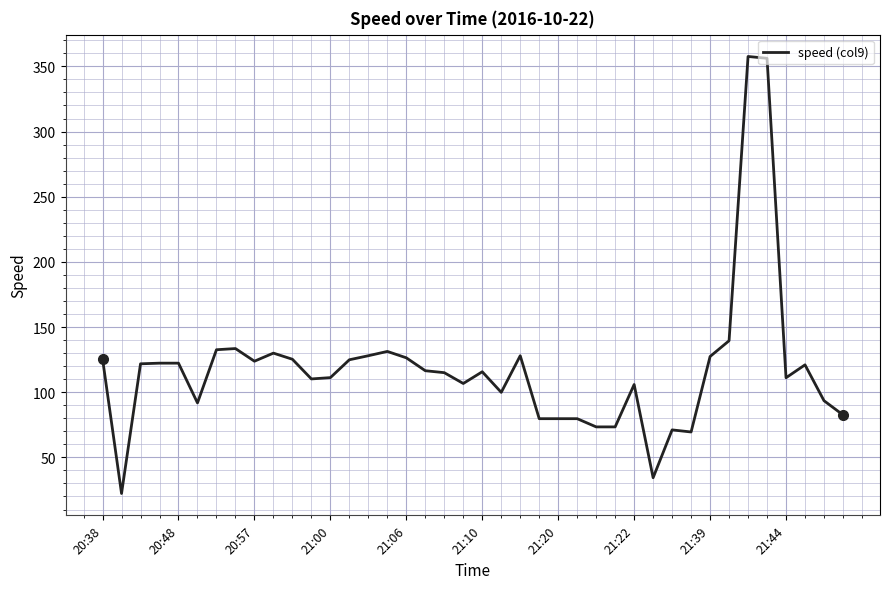

What is the greatest value displayed?

357.6